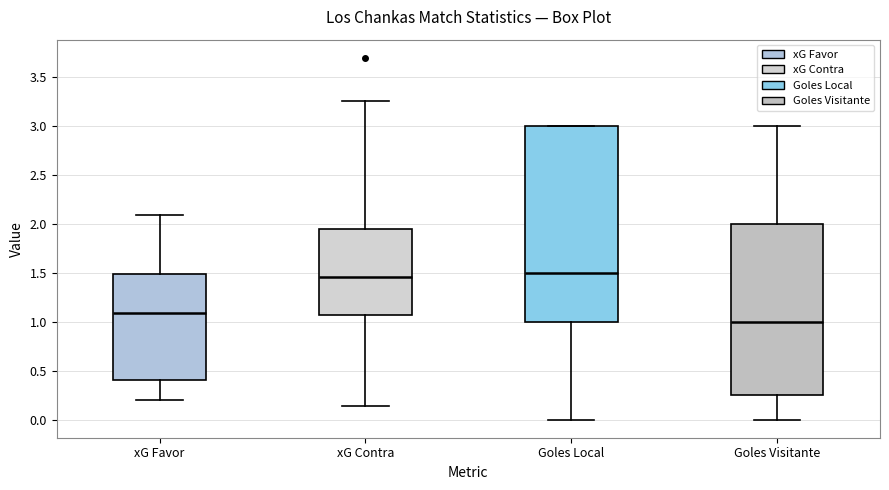

Reading left to right, read every box against the y-axis: the position of its median line, the range the box covers, and the ends of its whiskers. The values are not printed on the chart, so give them approximately, as read against the axis.

xG Favor: median 1.10, box 0.40 to 1.50, whiskers 0.20 to 2.10
xG Contra: median 1.45, box 1.05 to 1.95, whiskers 0.15 to 3.25
Goles Local: median 1.50, box 1.00 to 3.00, whiskers 0.00 to 3.00
Goles Visitante: median 1.00, box 0.25 to 2.00, whiskers 0.00 to 3.00